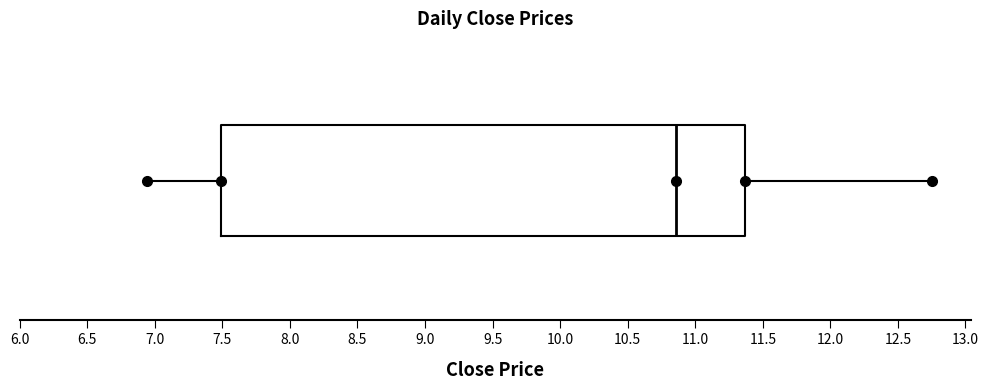

Read this box plot against the x-axis: the position of the median line, the range covered by the box, and the ends of both whiskers. The values are not printed on the chart, so give them approximately, as read against the axis.

median 10.85, box 7.50 to 11.35, whiskers 6.95 to 12.75